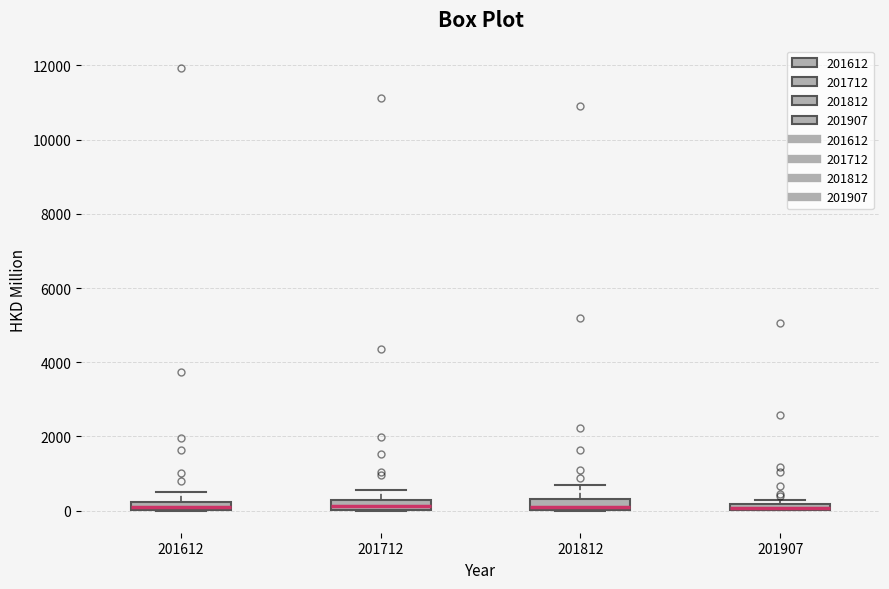

Where does the median line of the box at x = 201812 sit on the y-axis? The values are not printed on the chart, so give them approximately, as read against the axis.

200